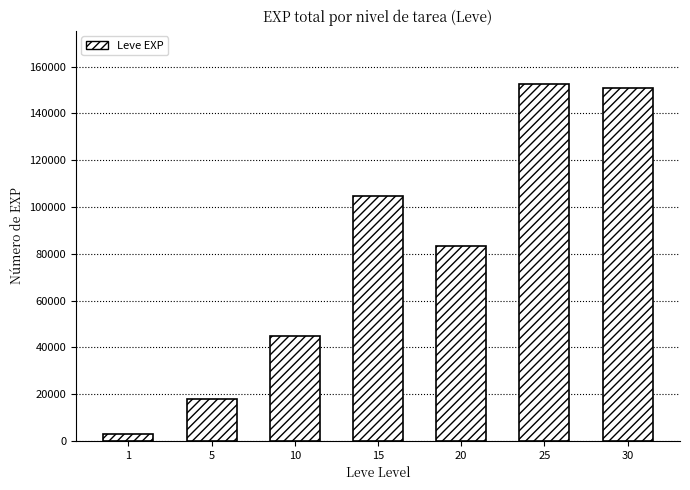

What is the difference between the maximum and minimum values?

149399